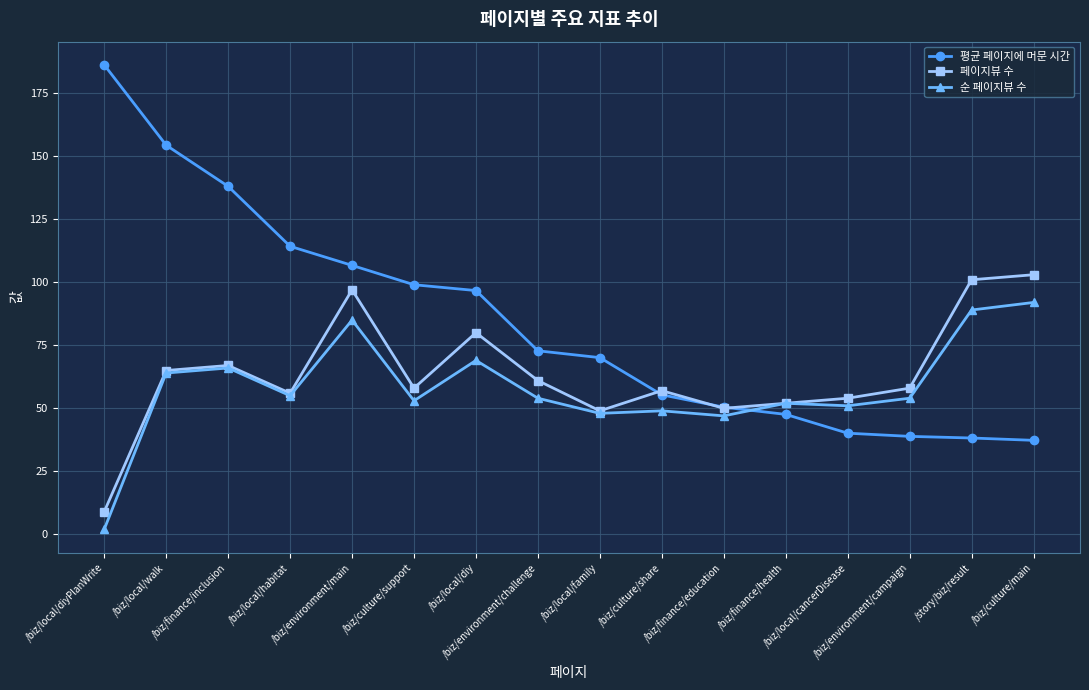

What is the highest value of the 순 페이지뷰 수 series?

92.0